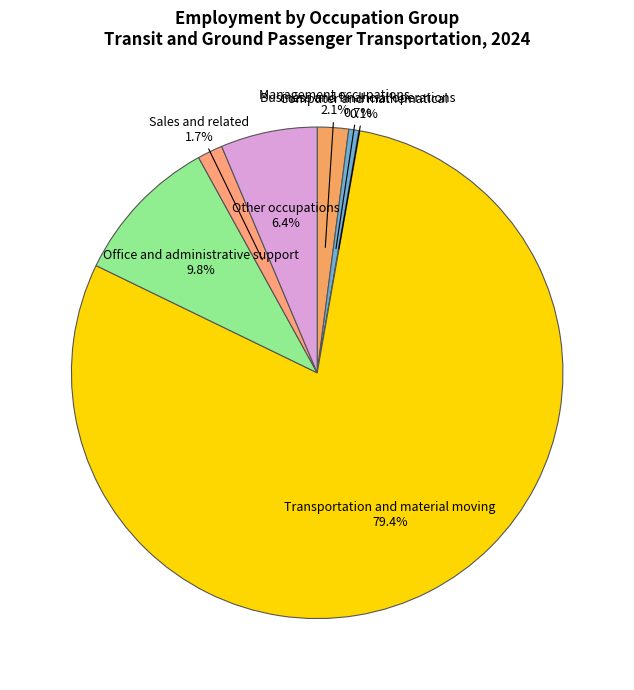

What portion of the pie excludes Other occupations?

93.6%